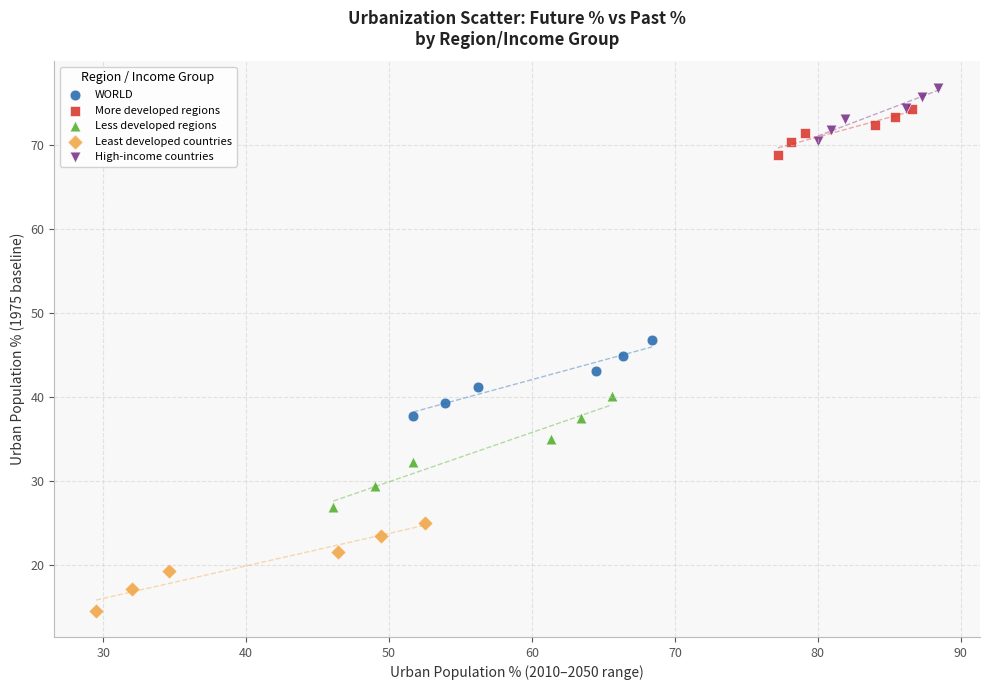

Which series has the widest spread of Y values?

Less developed regions